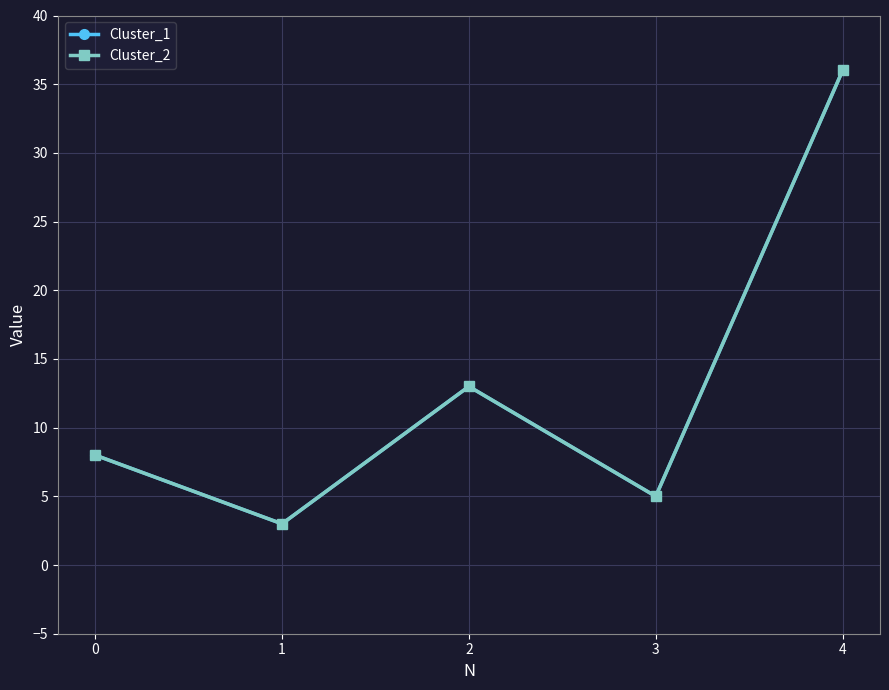

Is it true that Cluster_2 equals 5 at 1?

False